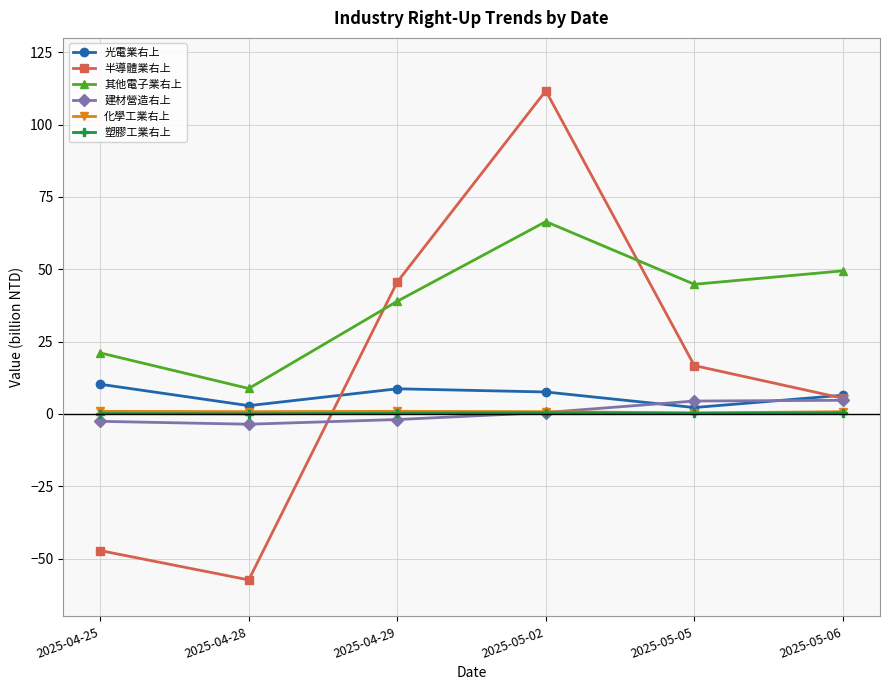

How many interior local peaks does the 其他電子業右上 series have?

1